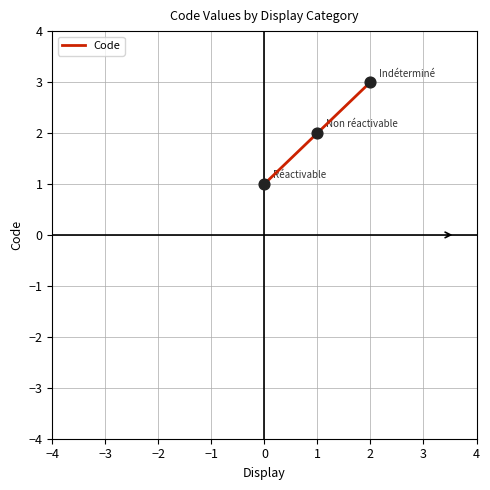

What is the change in value from 1 to 2?

+1